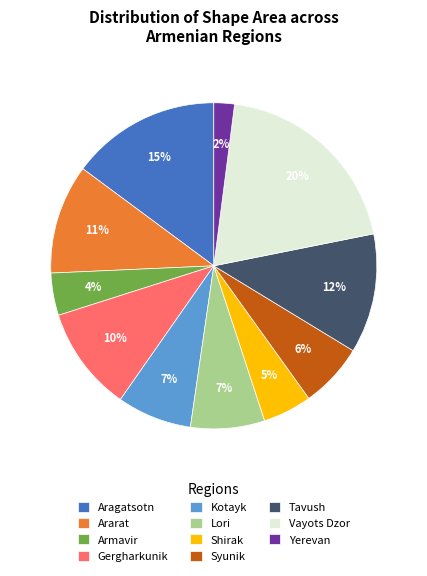

True or false: Gergharkunik accounts for 1% of the total.

False